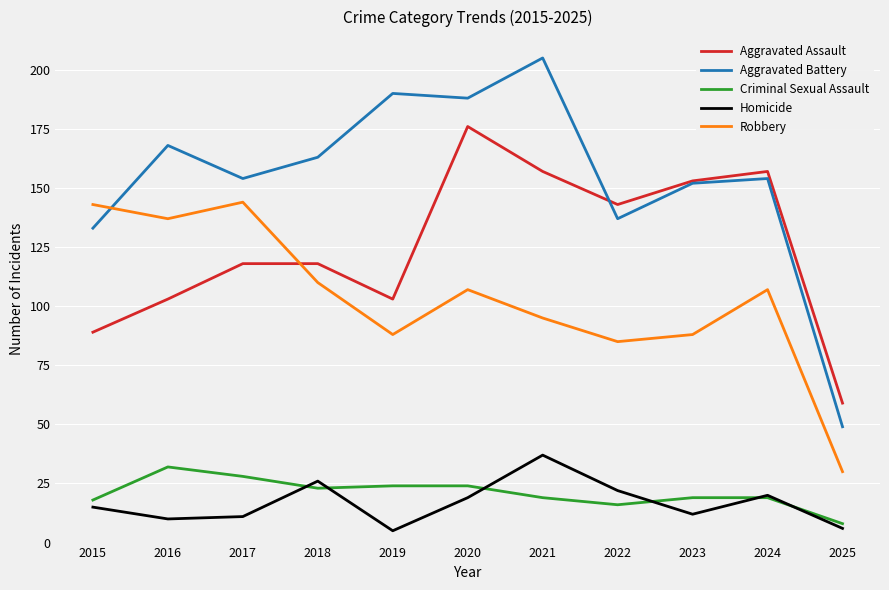

What is the minimum value shown in the chart?

5